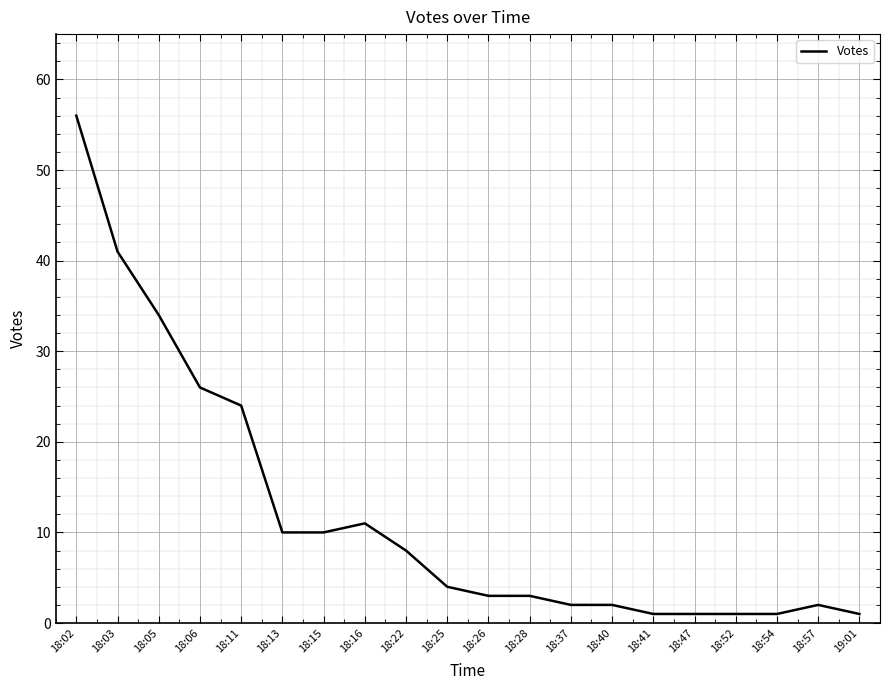

What is the sum of the values at 18:28 and 18:54?

4